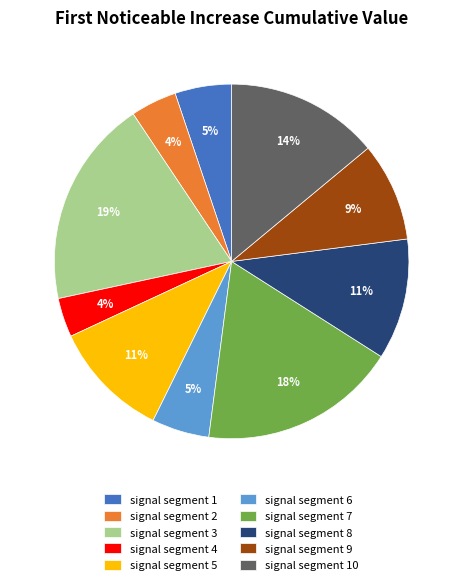

How many slices are in this pie chart?

10